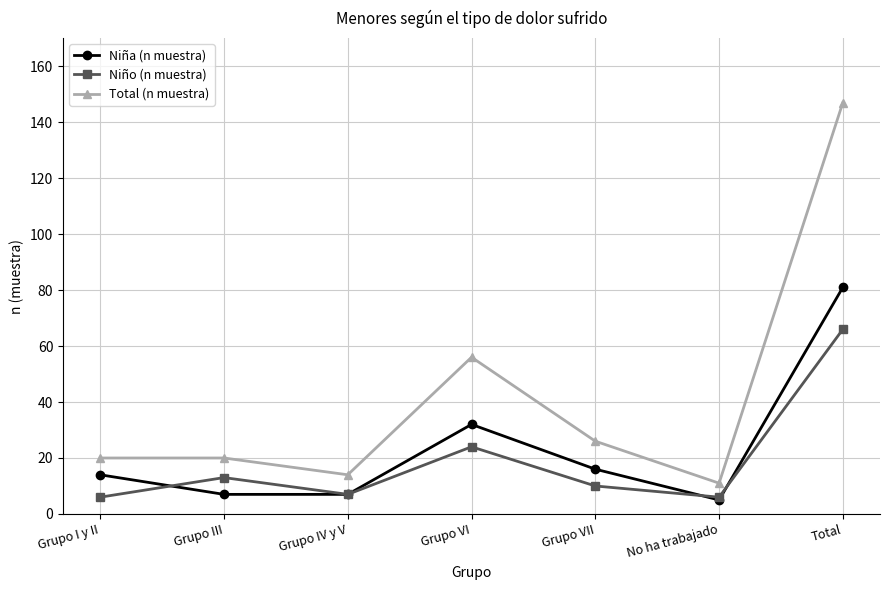

What is the label of the 5th point from the right?

Grupo IV y V